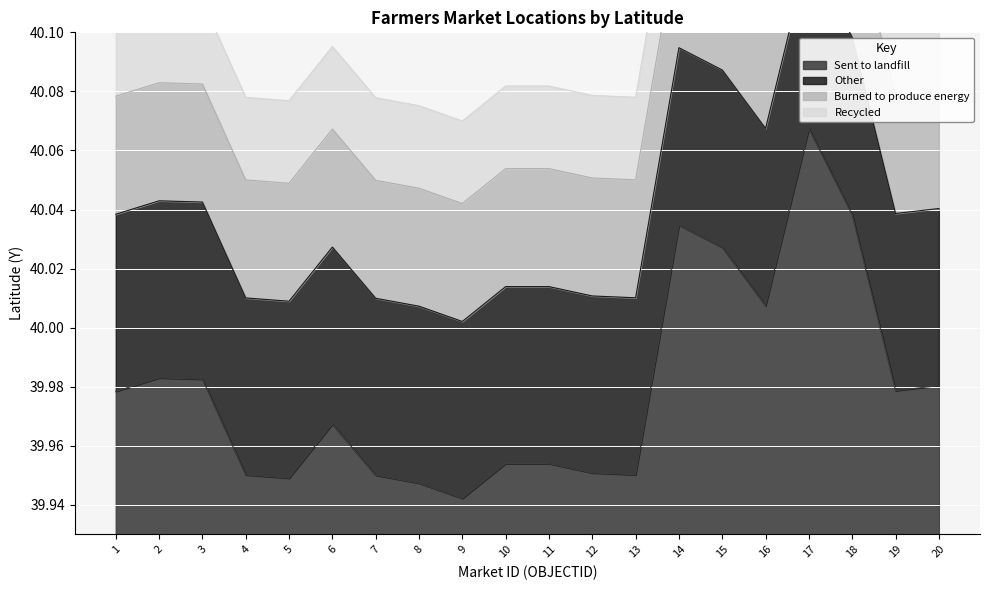

How many interior local valleys does the Other series have?

5